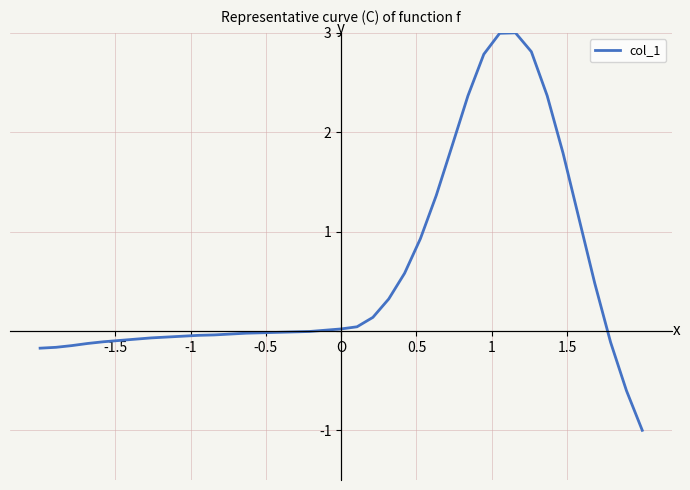

What is the greatest value displayed?

3.0